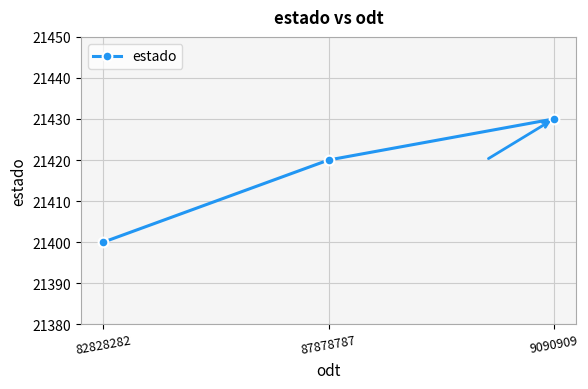

What is the average value?

21417